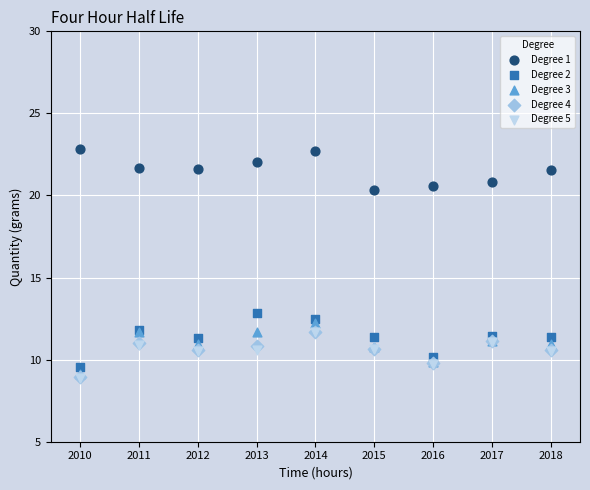

What are all the series names shown in the legend?

Degree 1, Degree 2, Degree 3, Degree 4, Degree 5